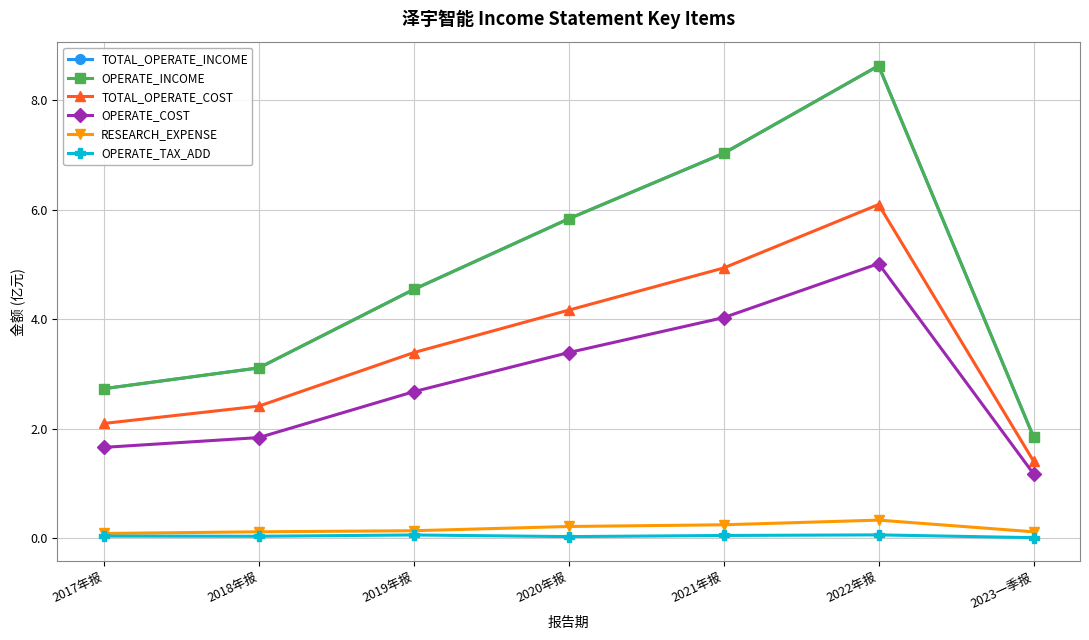

True or false: OPERATE_INCOME has more than 1 interior local peaks.

False